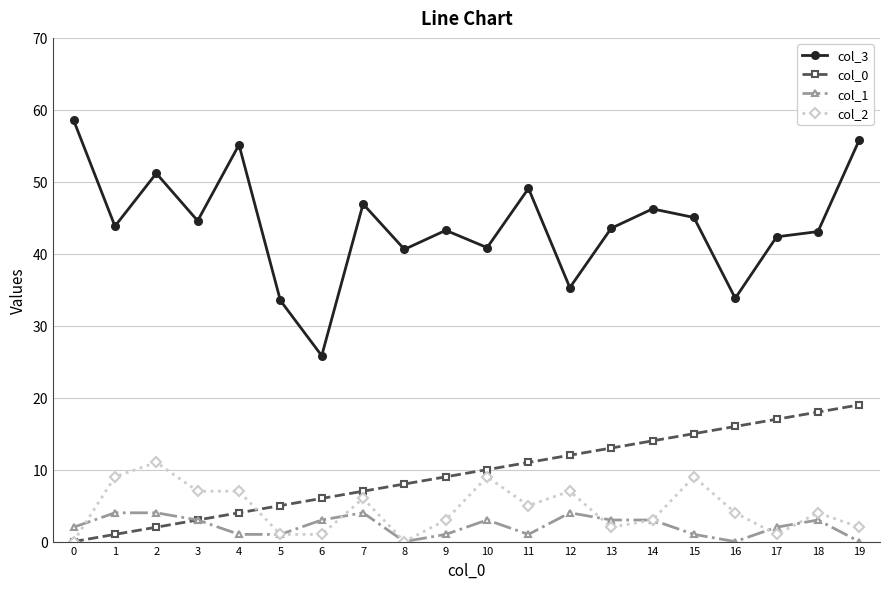

What is the value of the col_2 point at the 17th from the left?

4.0